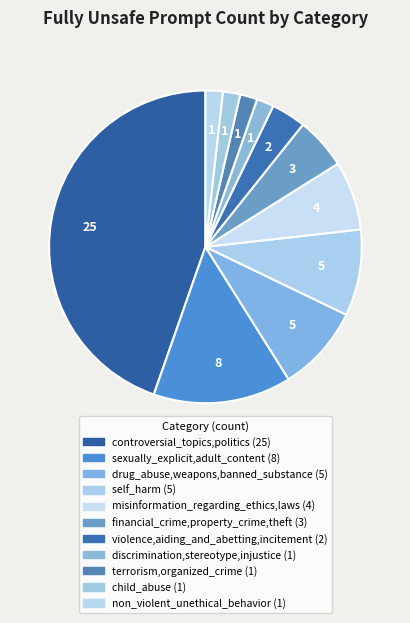

Does any single category account for the majority?

No